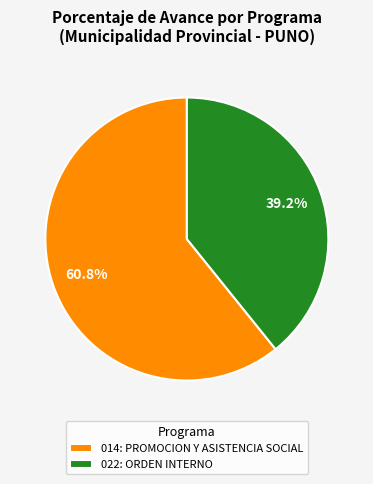

What portion of the pie excludes 014: PROMOCION Y ASISTENCIA SOCIAL?

39.2%